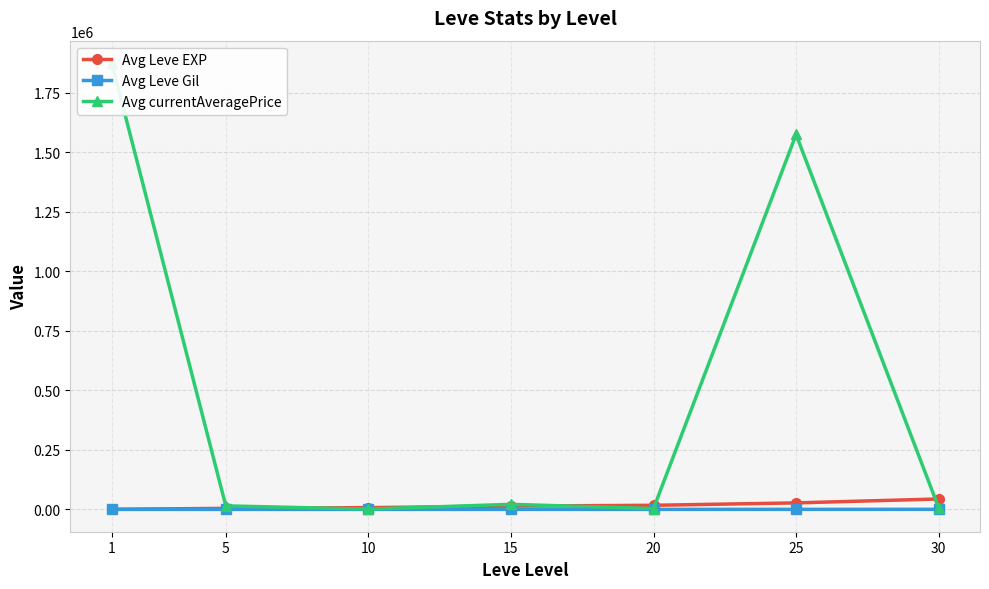

Does the chart have visible grid lines?

Yes